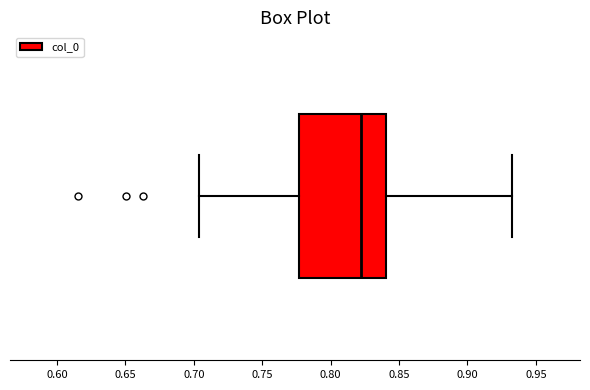

Read this box plot against the x-axis: the position of the median line, the range covered by the box, and the ends of both whiskers. The values are not printed on the chart, so give them approximately, as read against the axis.

median 0.820, box 0.775 to 0.840, whiskers 0.705 to 0.930